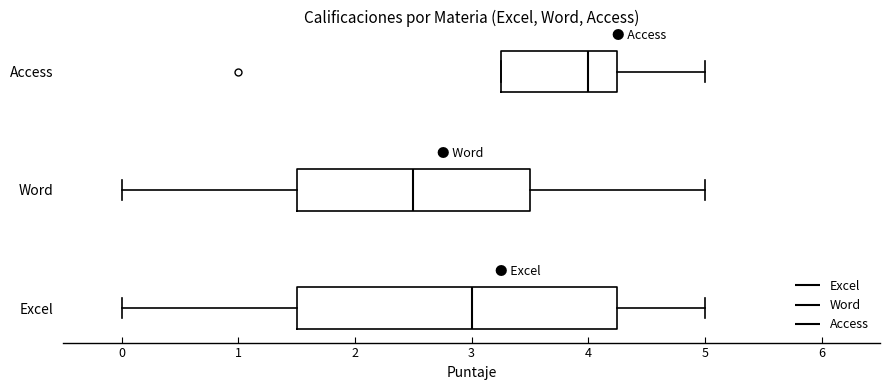

Which box has the furthest to the right median line?

Access